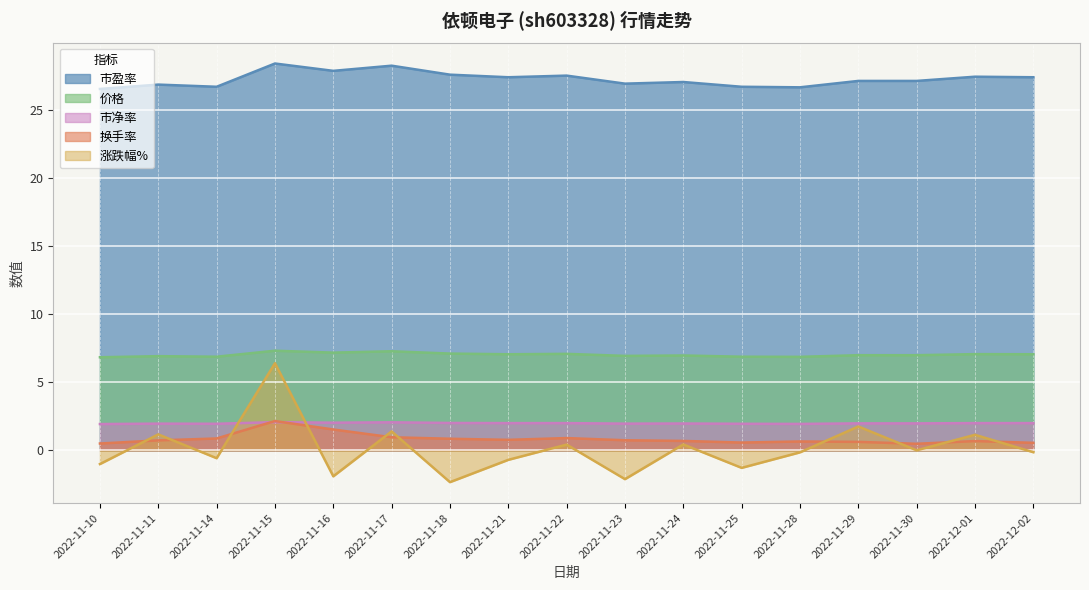

At which label does 涨跌幅% reach its minimum?

2022-11-18